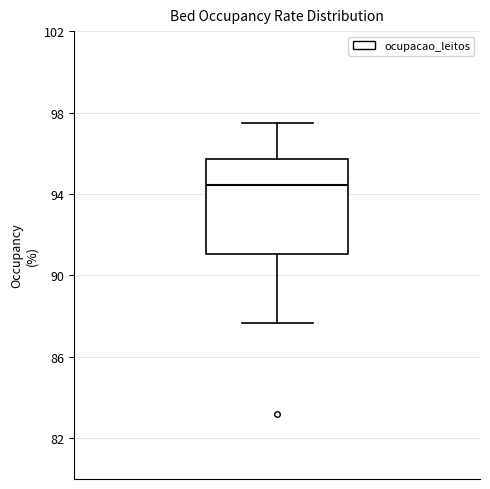

Where is the upper edge of the box on the y-axis? The values are not printed on the chart, so give them approximately, as read against the axis.

95.5